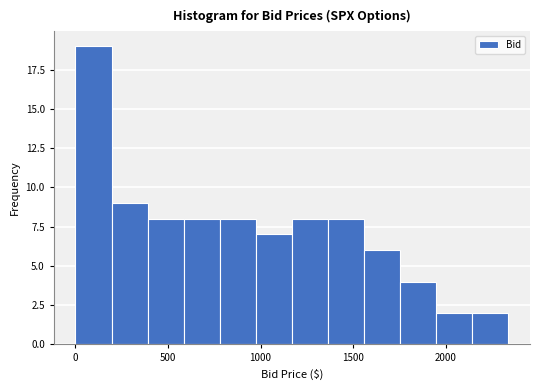

Read against the x-axis, roughly where is the centre of the tallest bar?

100